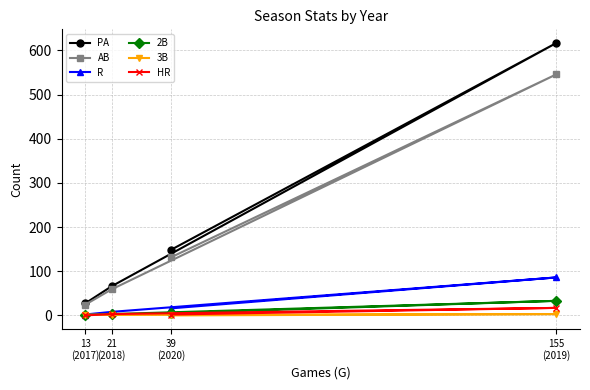

What position from the right is 39
(2020)?

2